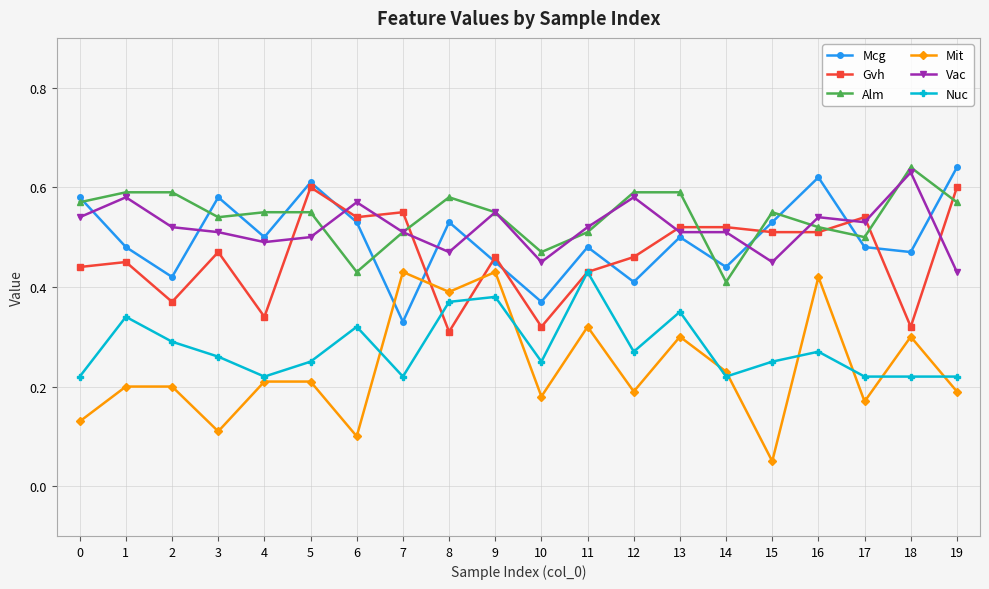

Which category has the lowest value across all series?

15